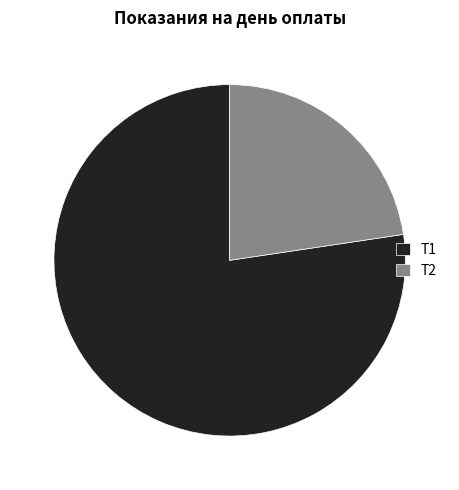

Between T1 and T2, which is larger?

T1